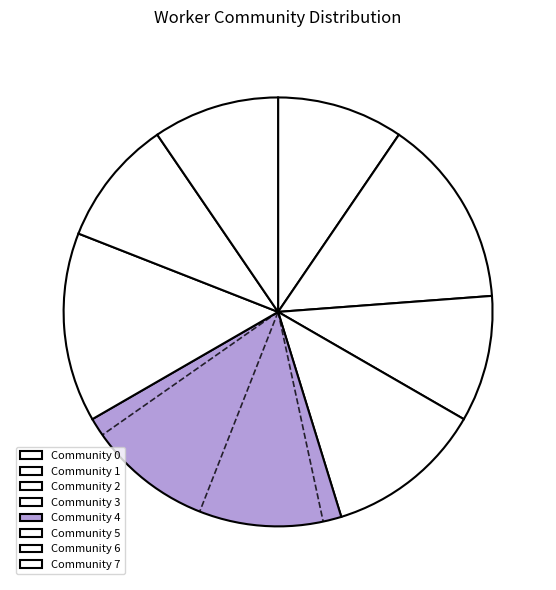

What is the ratio of the value at Community 0 to the value at Community 7?

1.0